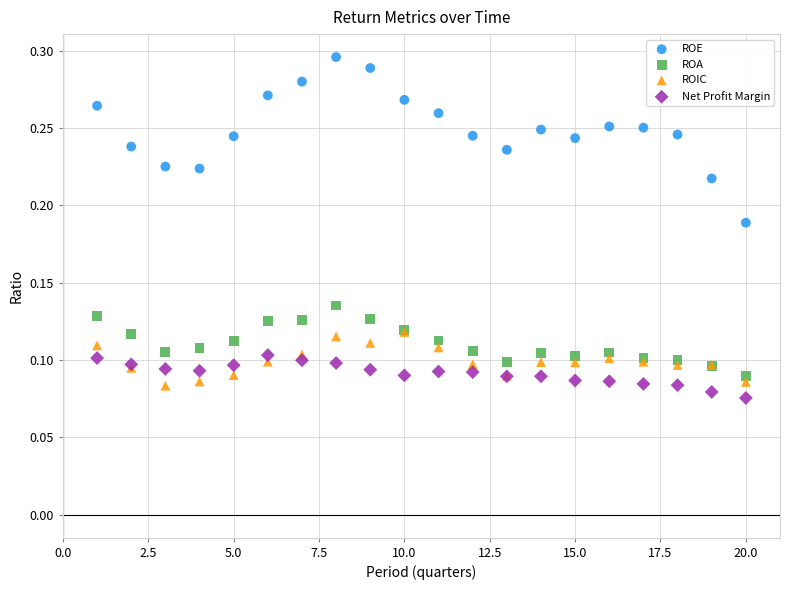

Which series reaches the minimum Y coordinate?

Net Profit Margin